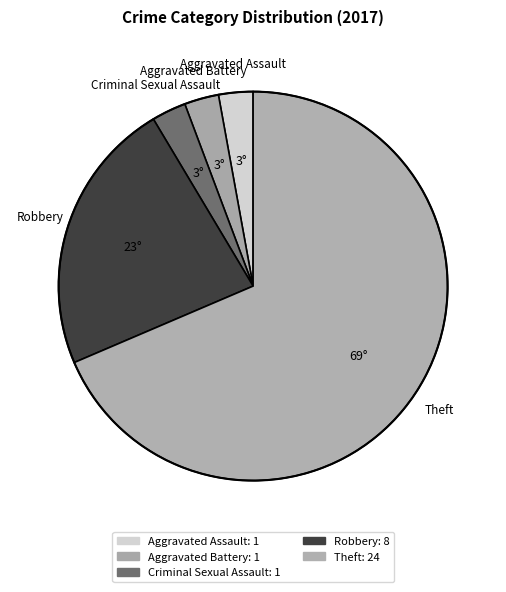

How many slices are in this pie chart?

5